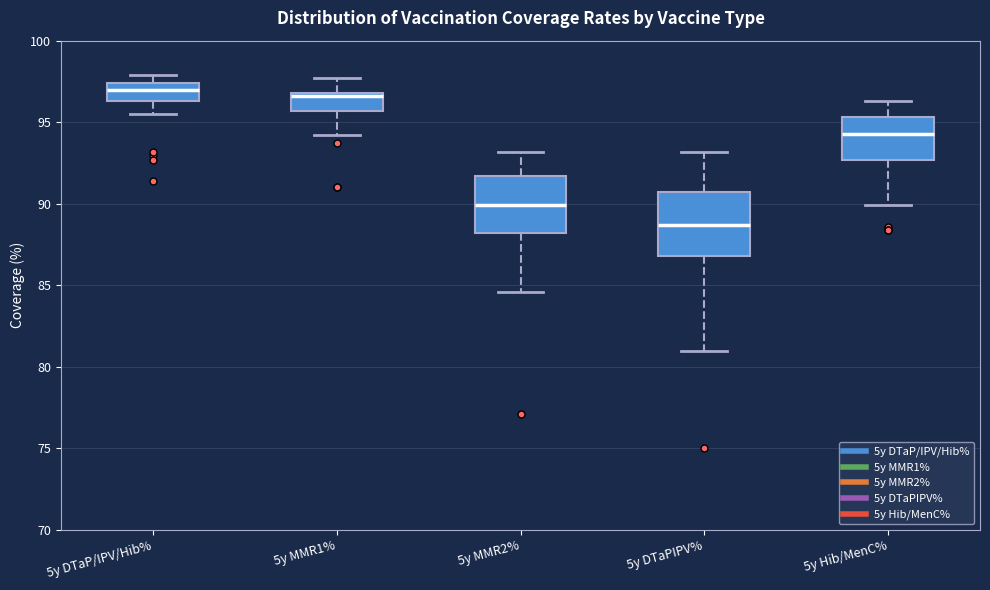

Where does the upper whisker of the box for 5y MMR2% end on the y-axis? The values are not printed on the chart, so give them approximately, as read against the axis.

93.0